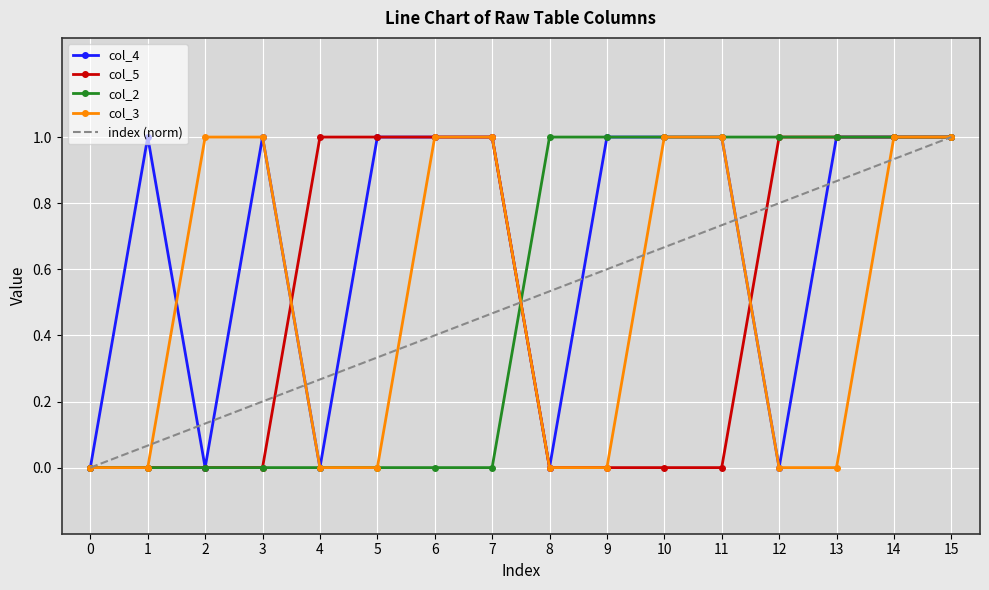

What is the sum of the col_4 values at 8 and 1?

1.0